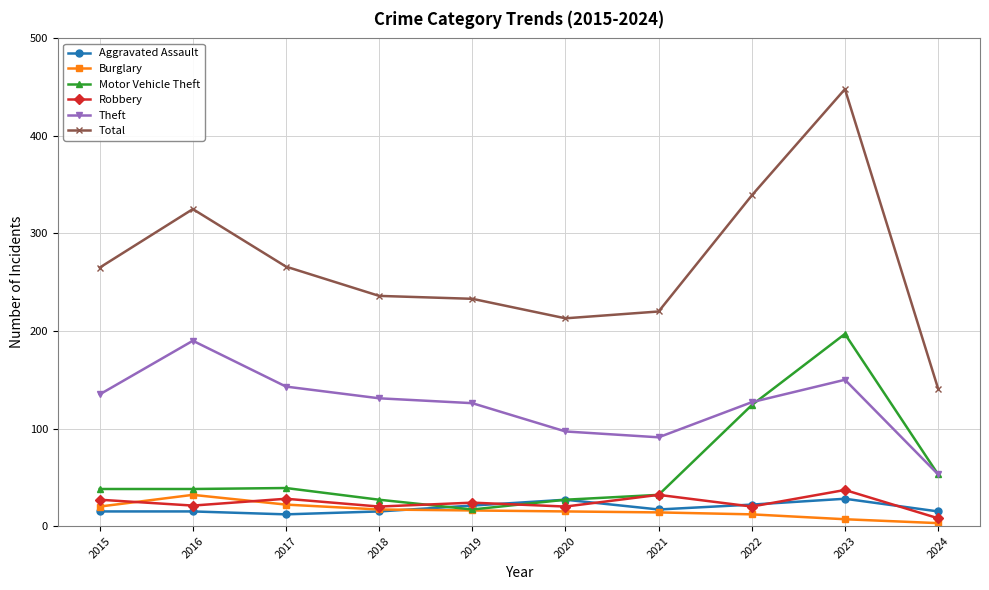

The value of Total at 2018 is 141. True or false?

False